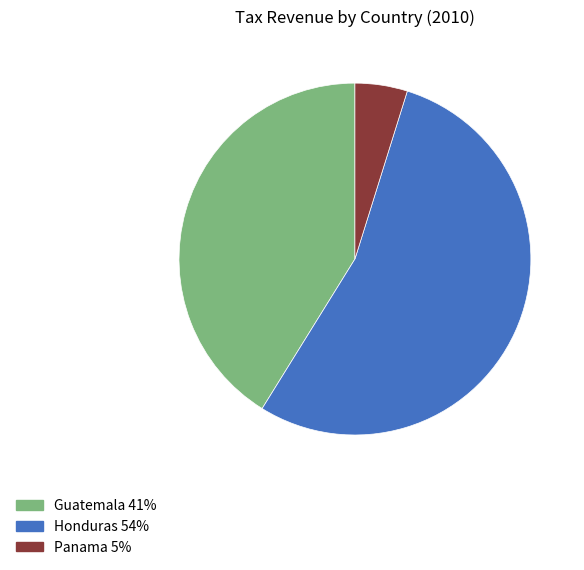

Is there a majority slice in this chart?

Yes